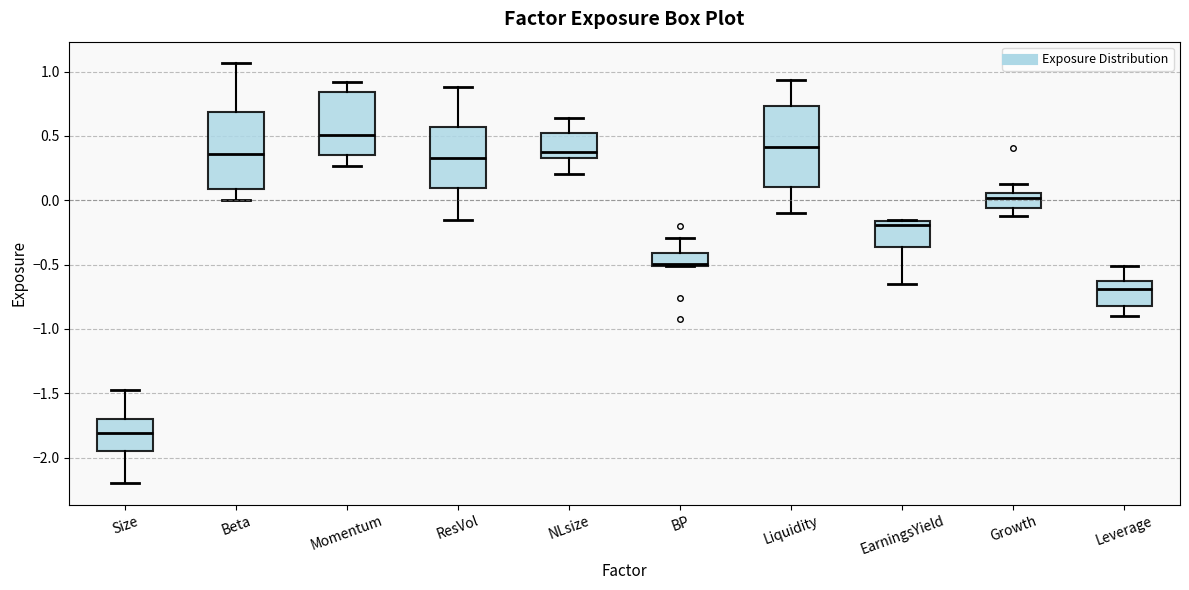

Which box's median line is the highest?

Momentum